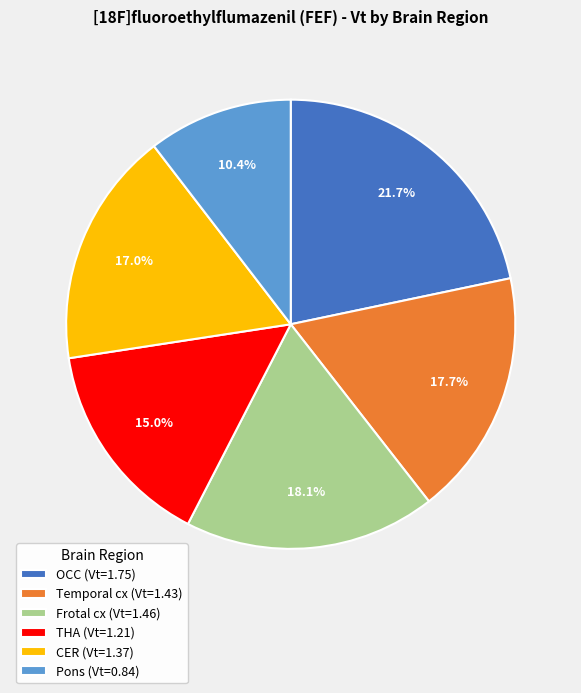

Approximately how many times larger is the value at CER (Vt=1.37) compared to THA (Vt=1.21)?

1.1